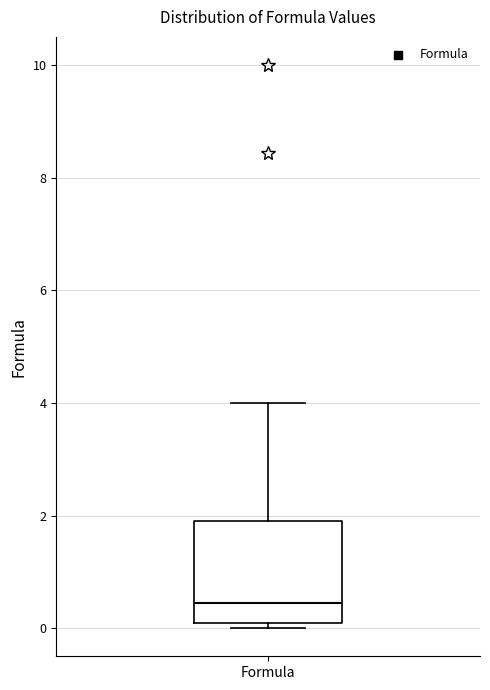

Transcribe this box plot: give where the median line is, the range the box spans, and where the two whiskers end, as read against the y-axis. The values are not printed on the chart, so give them approximately, as read against the axis.

median 0.4, box 0.0 to 2.0, whiskers 0.0 (just below the box's lower edge) to 4.0